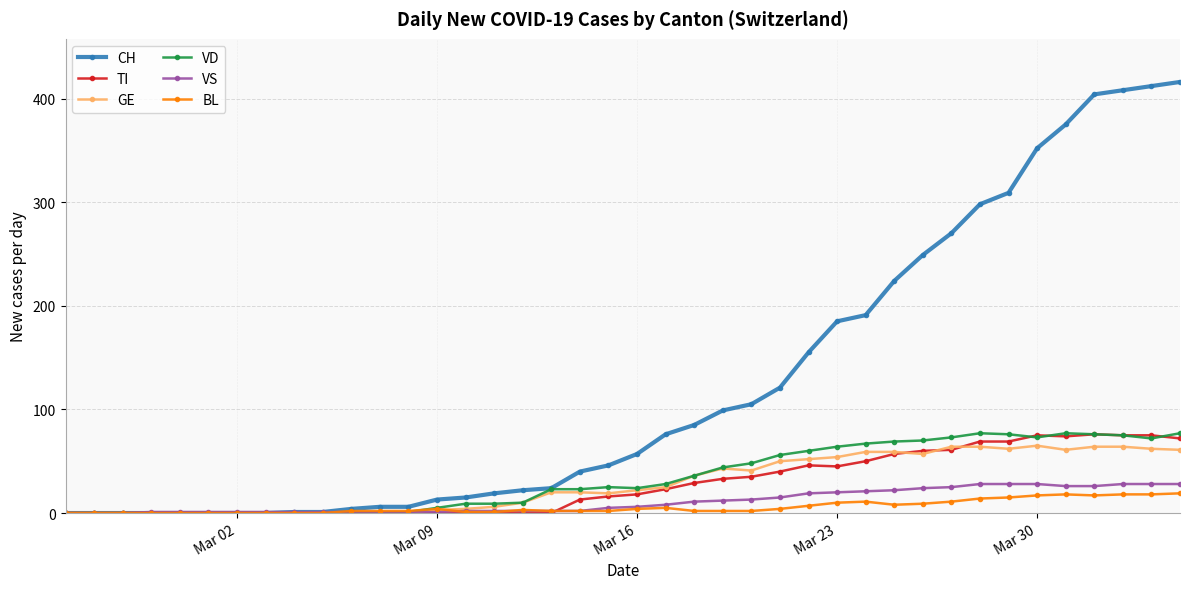

What is the difference between the maximum and minimum values in the GE series?

65